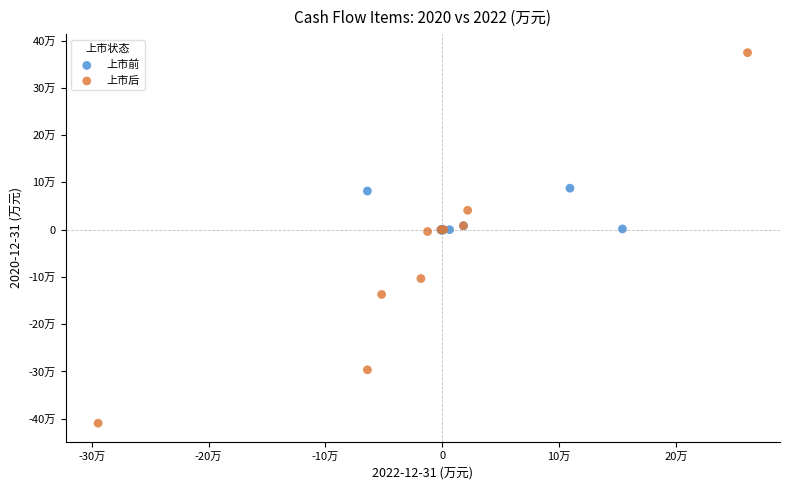

Which series contains the lowest Y value?

上市后